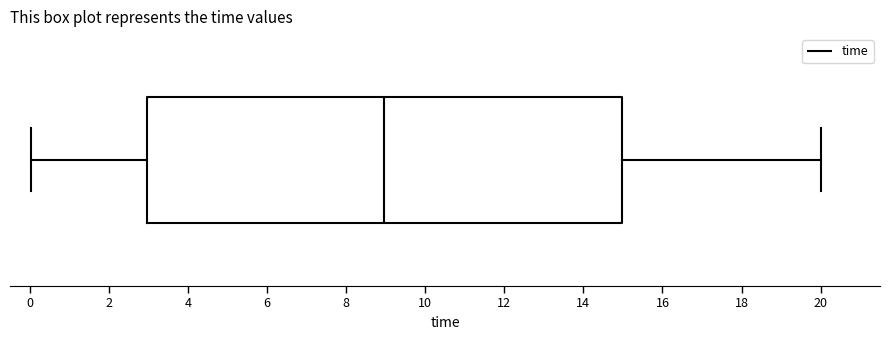

Transcribe this box plot: give where the median line is, the range the box spans, and where the two whiskers end, as read against the x-axis. The values are not printed on the chart, so give them approximately, as read against the axis.

median 9, box 3 to 15, whiskers 0 to 20